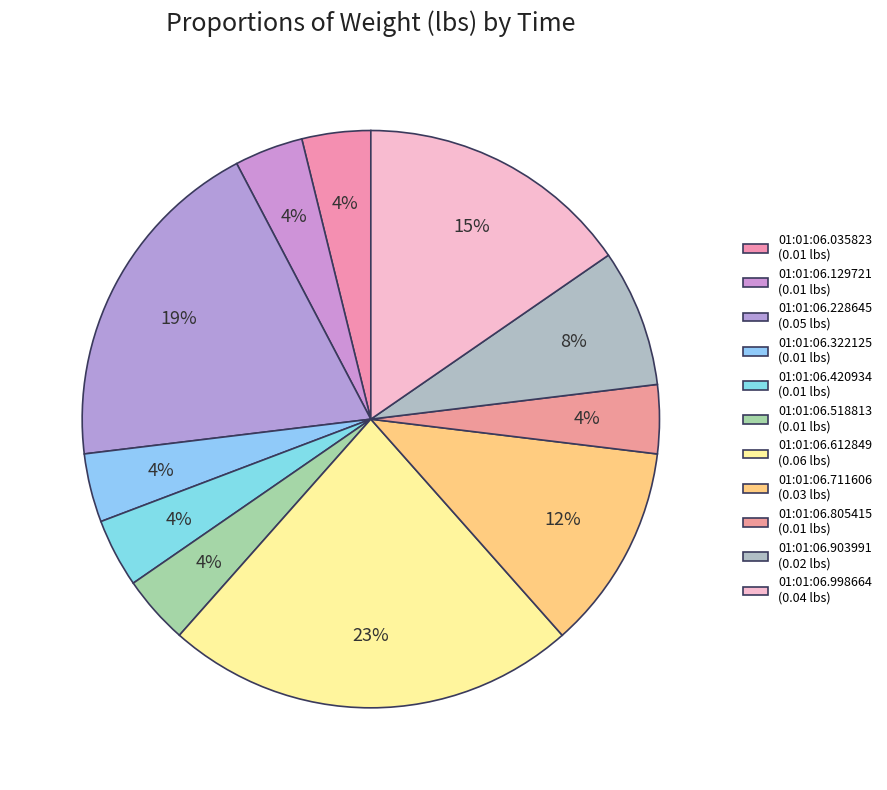

To the nearest percent, what is the difference between the 01:01:06.129721 and 01:01:06.998664 slice percentages?

12%